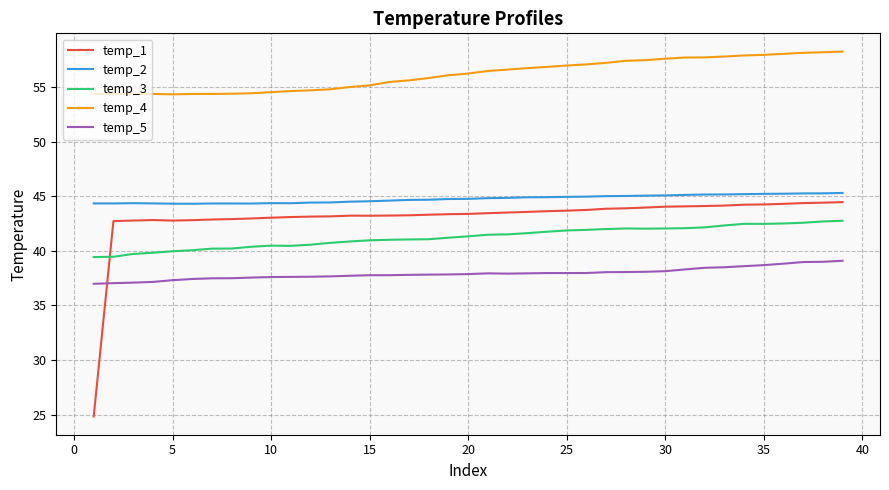

What is the difference between the maximum and minimum values in the temp_4 series?

3.9